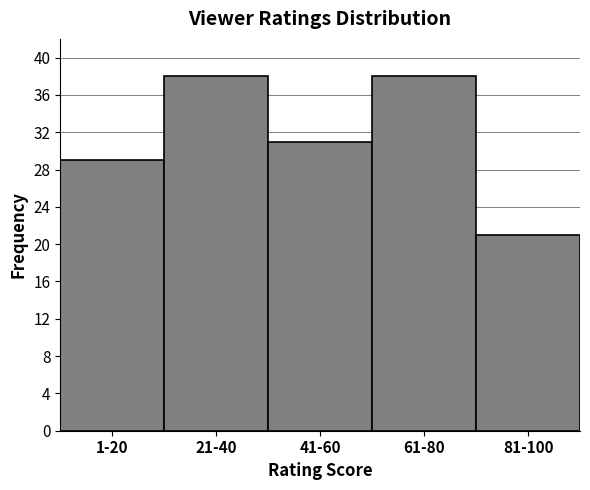

Reading left to right, extract all data points from this chart.

29	38	31	38	21